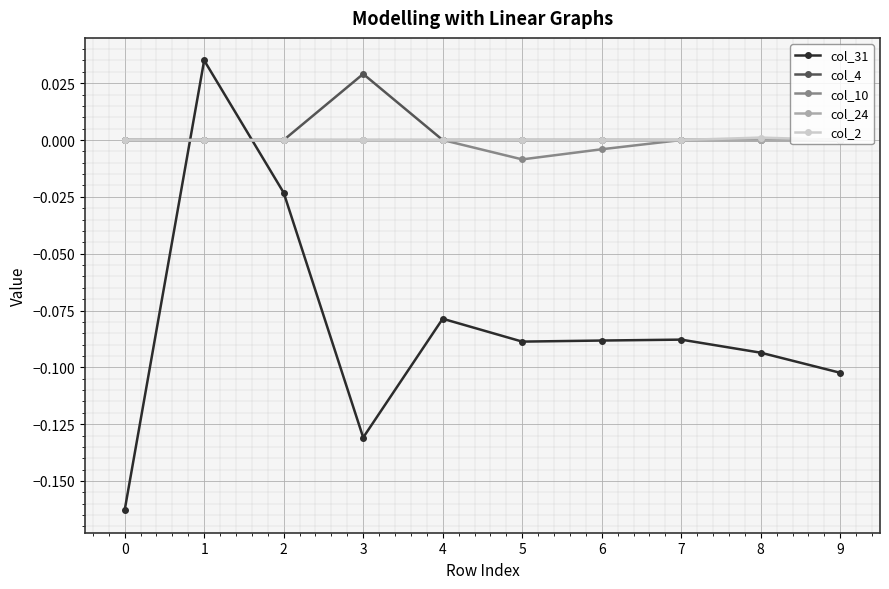

Which series changed the most between 4 and 9?

col_31